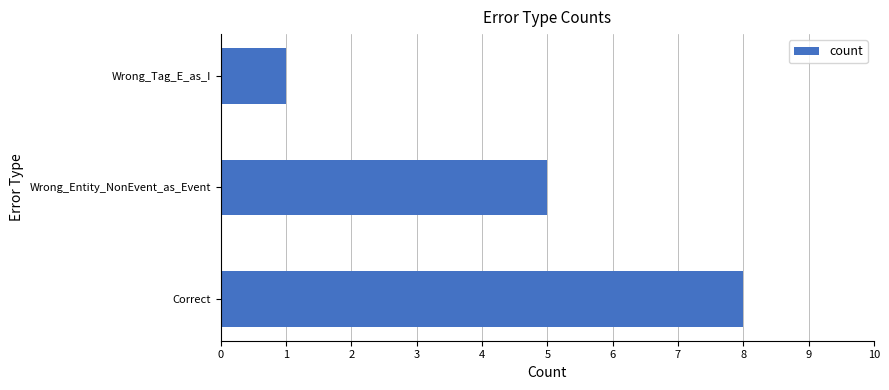

The chart shows a value of 2 at Wrong_Entity_NonEvent_as_Event. True or false?

False